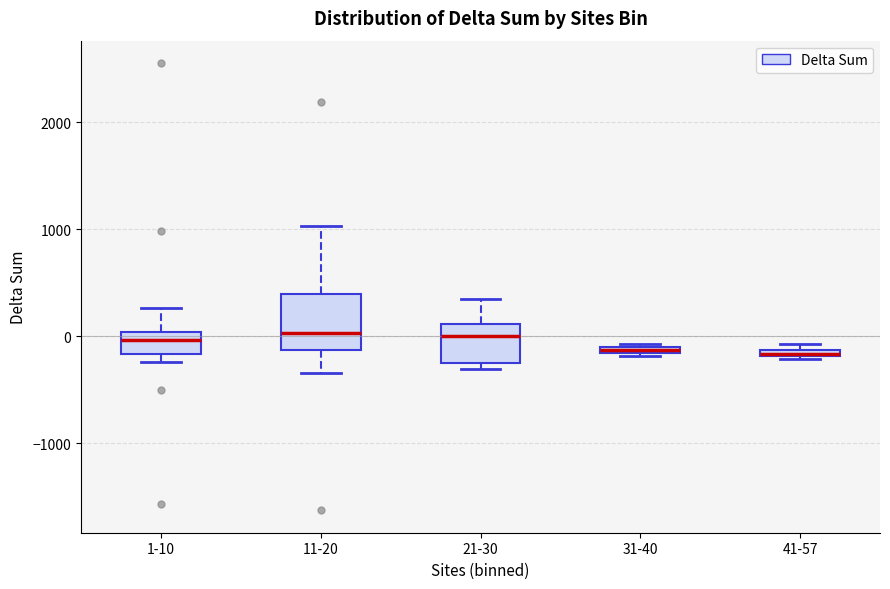

Comparing the boxes themselves (not the whiskers), which one is the tallest?

11-20